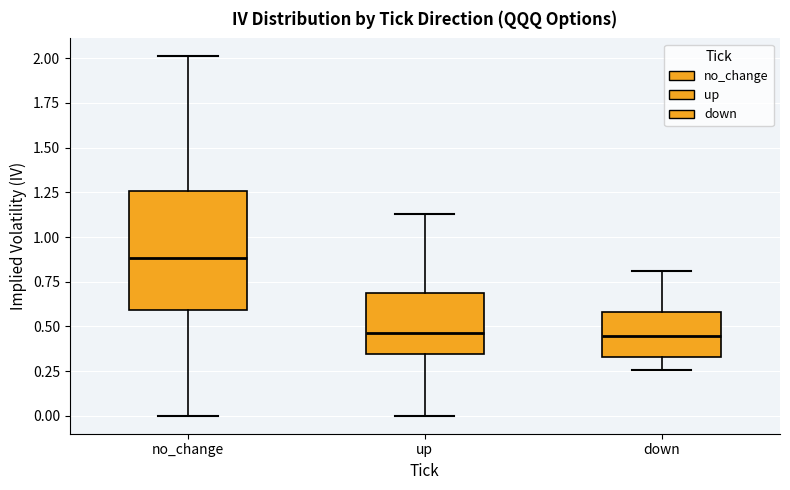

Where is the lower edge of the box for down on the y-axis? The values are not printed on the chart, so give them approximately, as read against the axis.

0.35